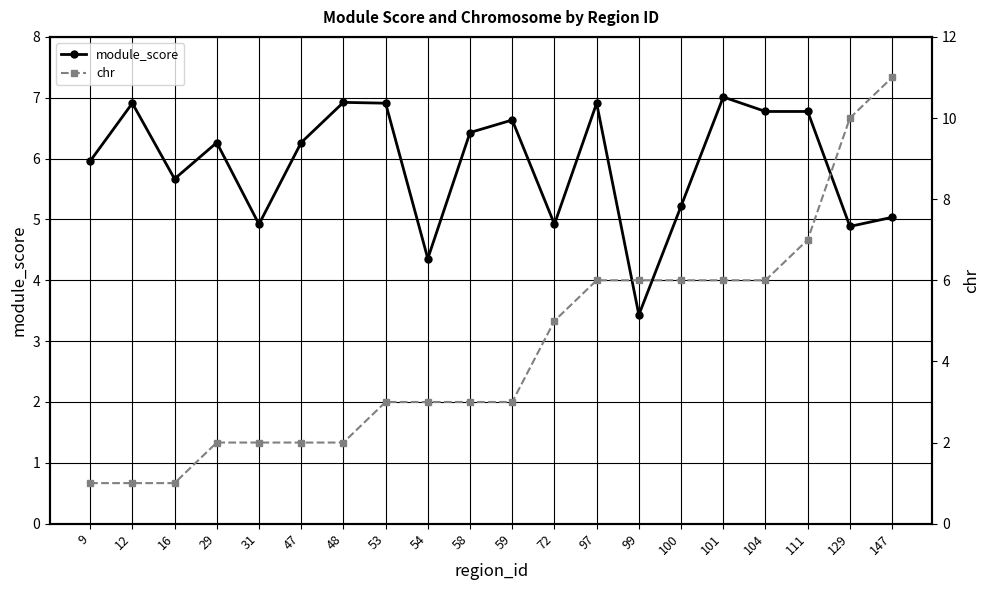

Between 147 and 99, which is larger?

147